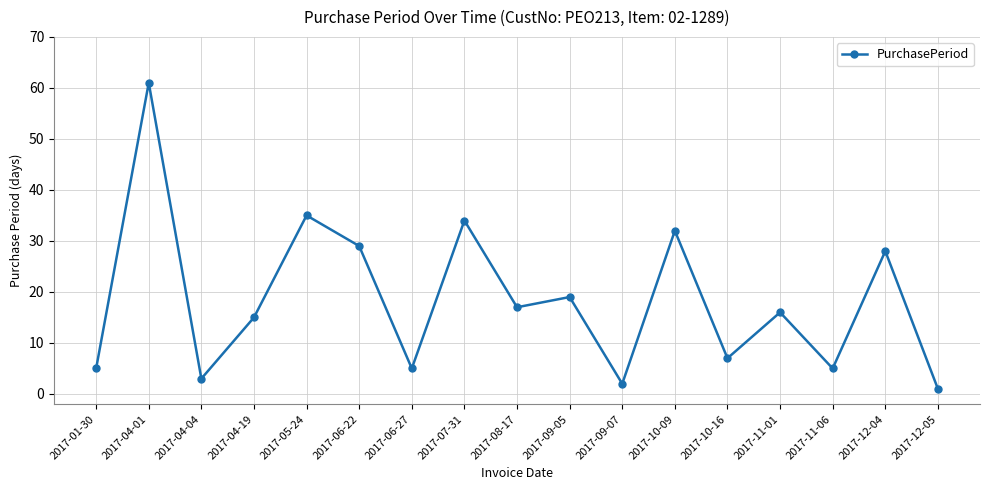

How many data points does each series have?

17